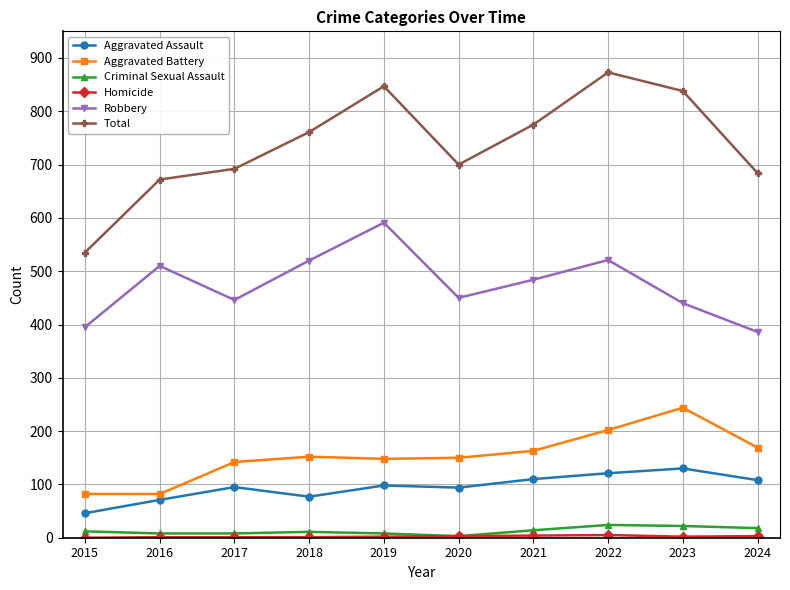

True or false: Total has more than 2 interior local peaks.

False